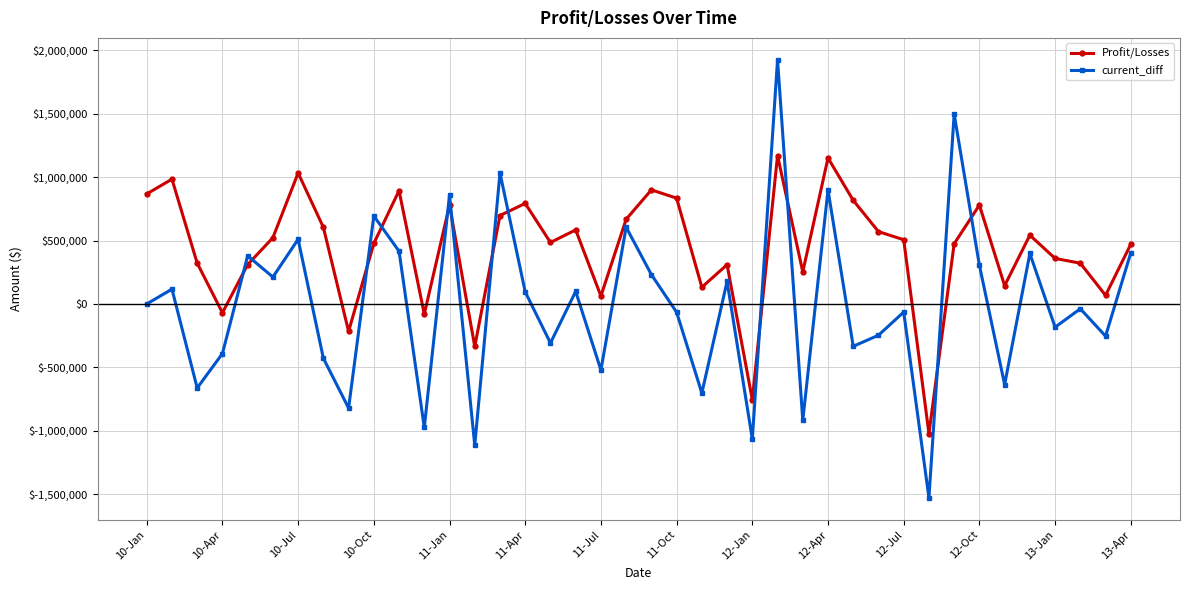

Is this an area chart (filled region under the line)?

No